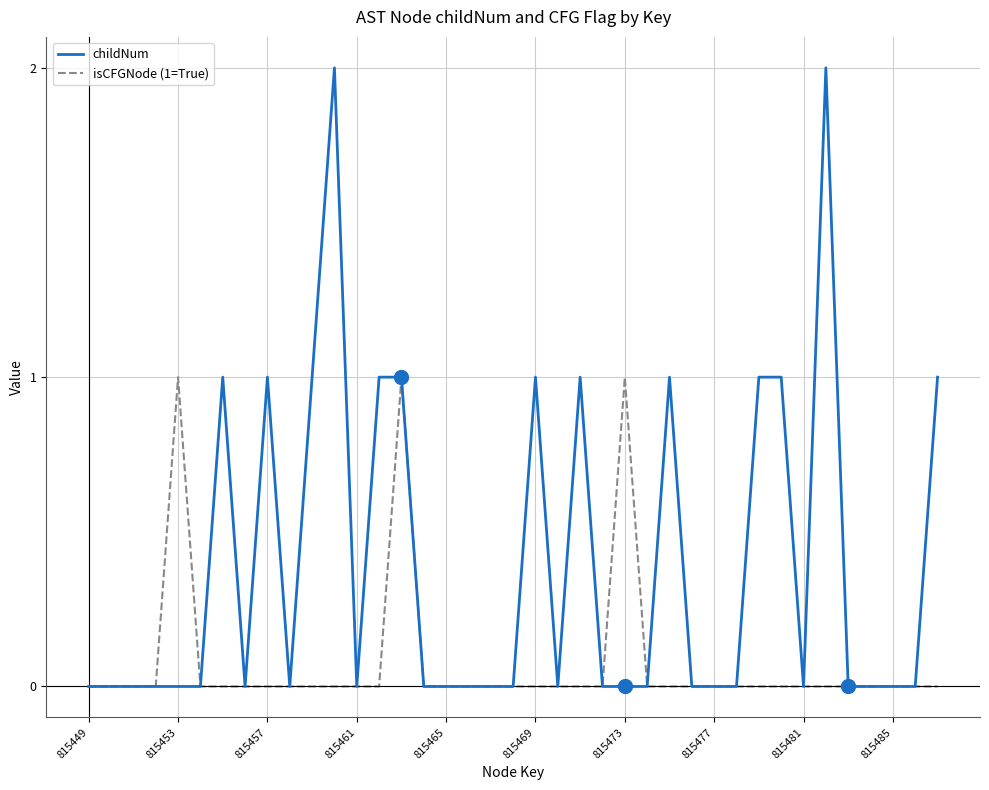

List the series in order of their peak value, lowest first.

isCFGNode (1=True), childNum